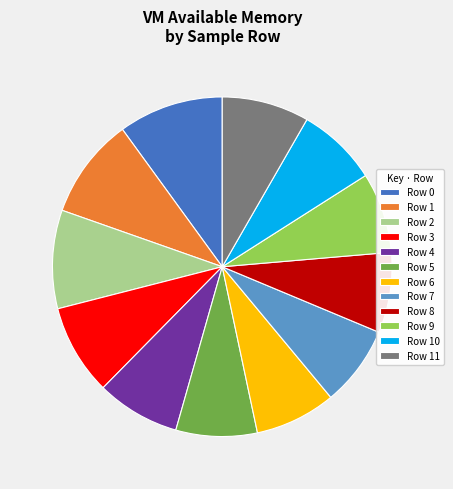

Between Row 4 and Row 3, which is larger?

Row 3